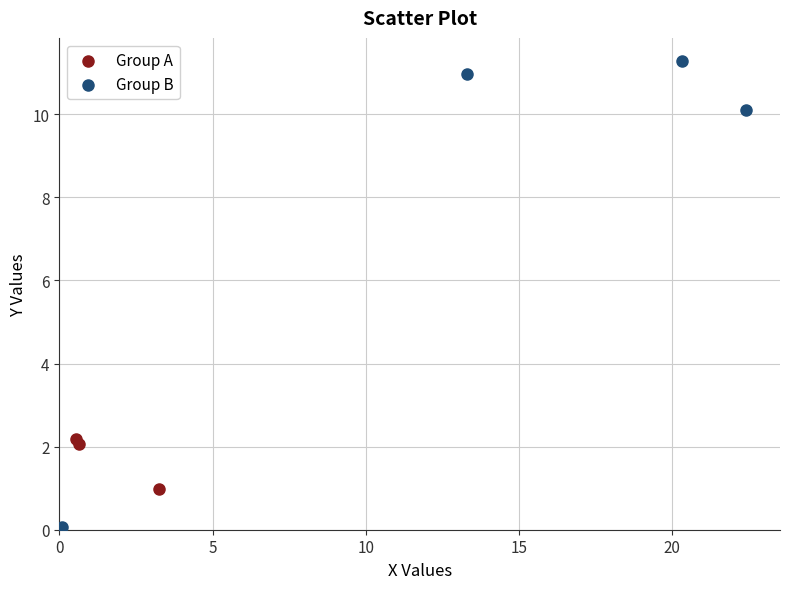

Which series reaches the maximum Y coordinate?

Group B